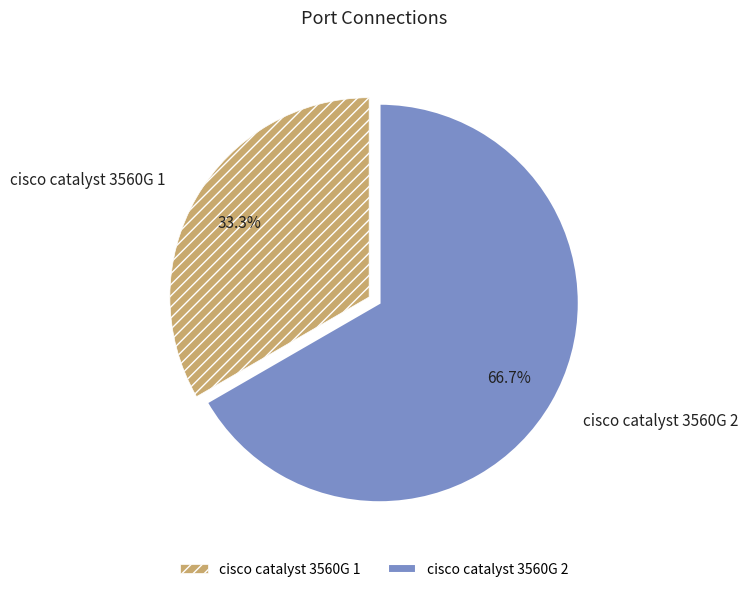

Between cisco catalyst 3560G 1 and cisco catalyst 3560G 2, which is larger?

cisco catalyst 3560G 2